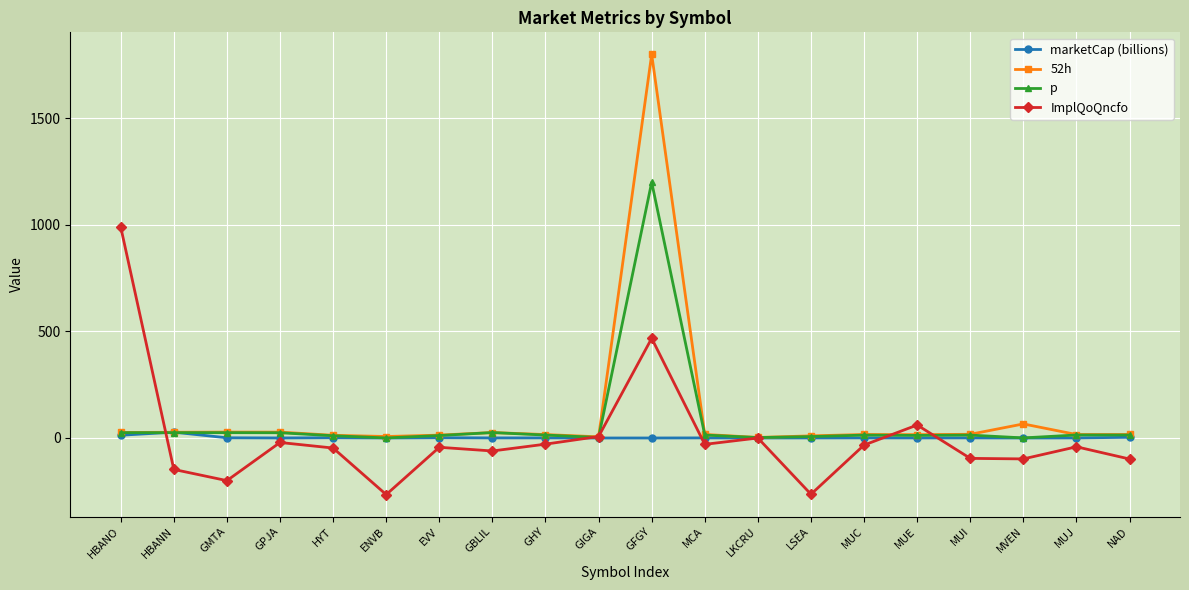

The value of p at GFGY is 803.1. True or false?

False